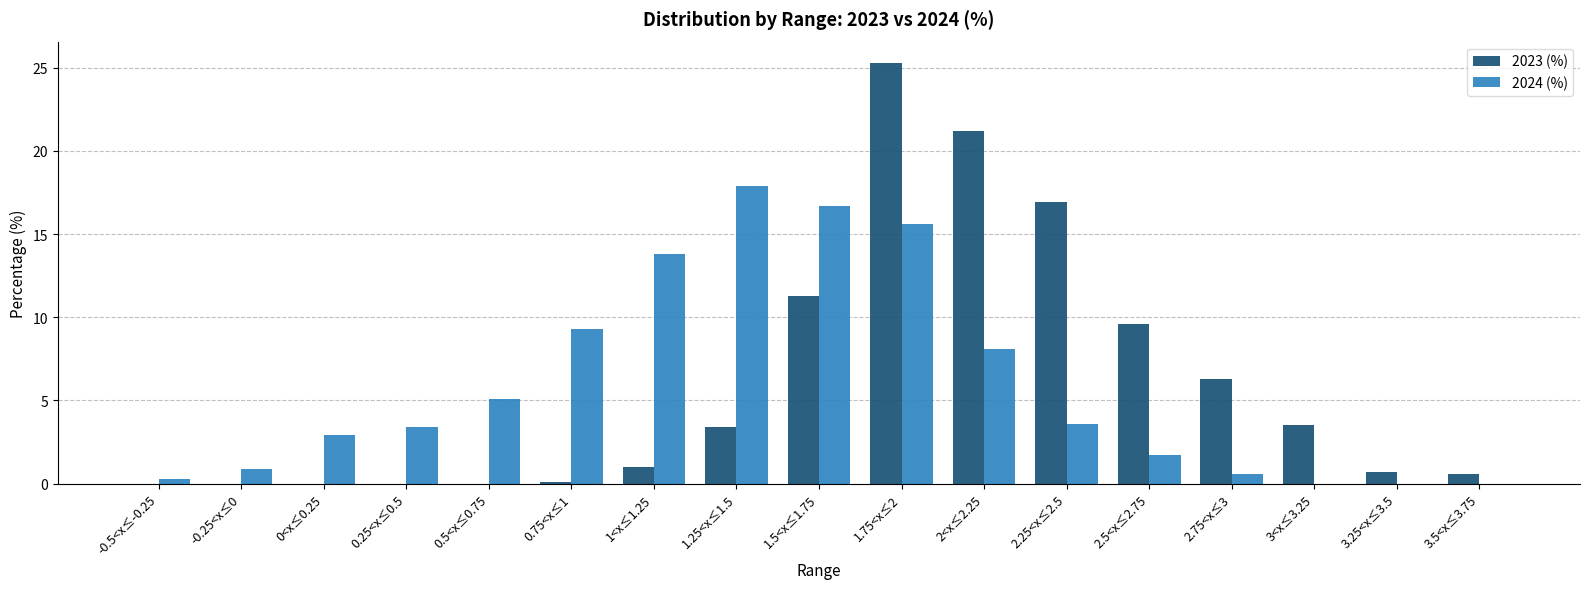

What is the spread (max minus min) of values at -0.25<x≤0?

0.9